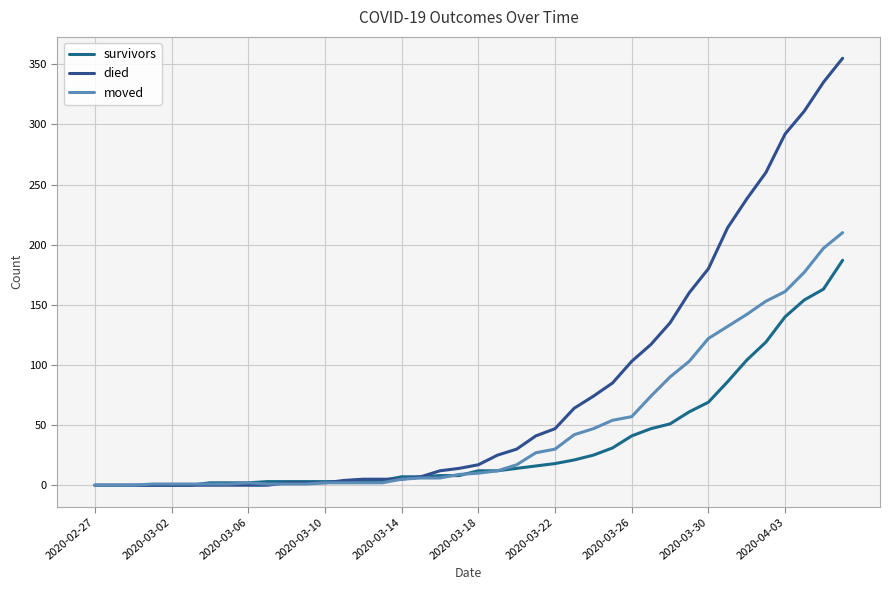

What is the average value of the died series?

79